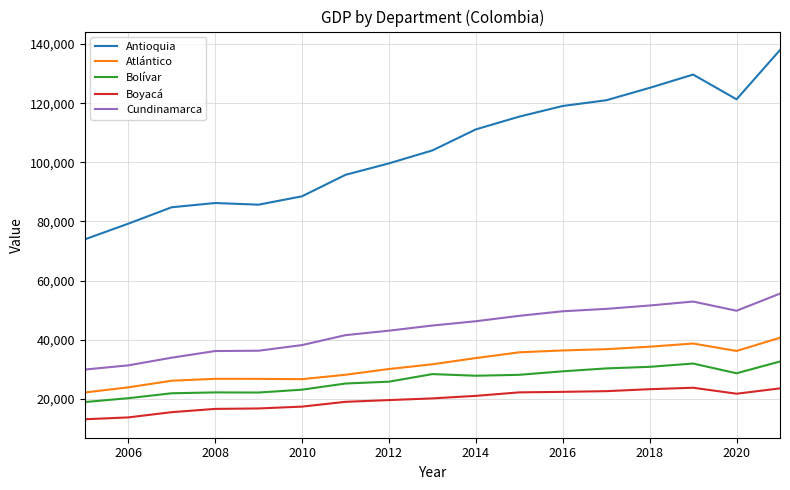

Which series has the largest total across all categories?

Antioquia